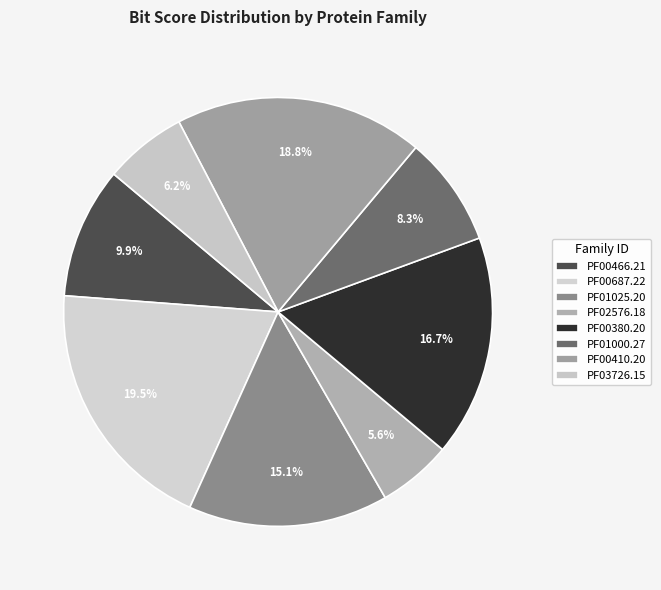

Which slice is the smallest?

PF02576.18